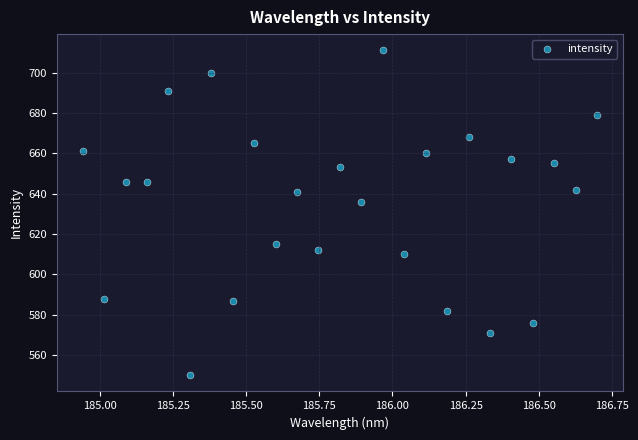

What Y value in the scatter plot is closest to 630?

636